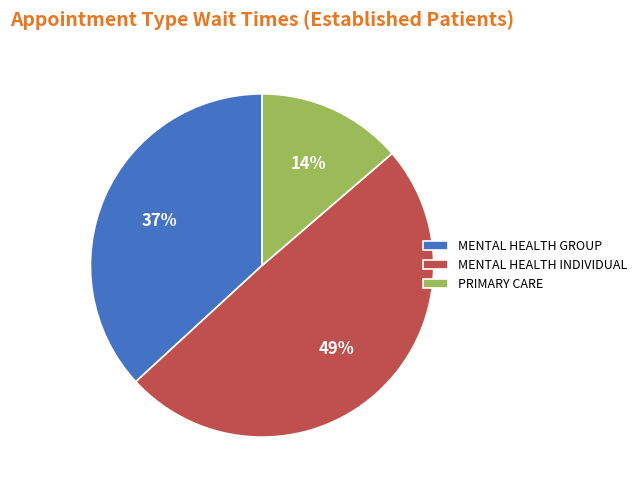

What is the largest slice in the pie chart?

MENTAL HEALTH INDIVIDUAL